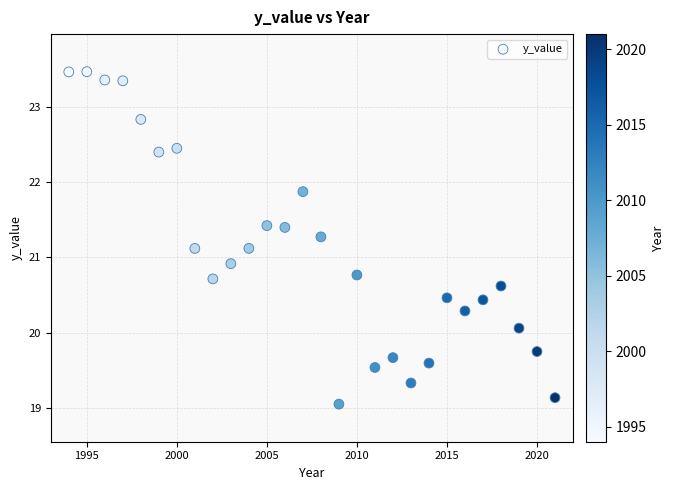

What is the range of X values (max minus min)?

27.0